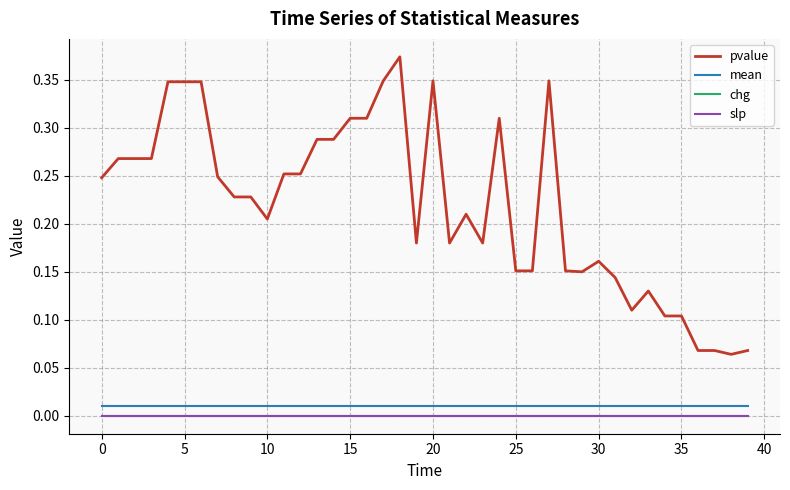

Is this an area chart (filled region under the line)?

No